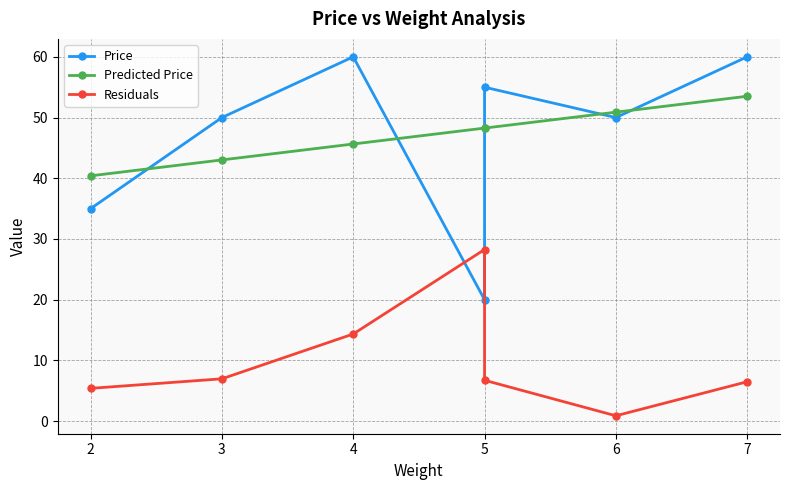

In Price, how many points are higher than both neighbors (excluding endpoints)?

2